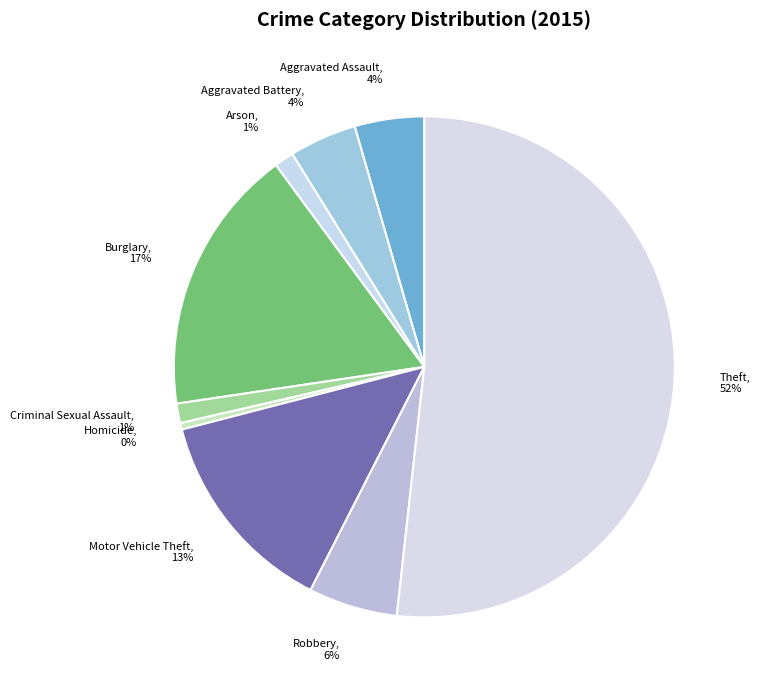

To the nearest percent, what portion does Criminal Sexual Assault represent?

1%